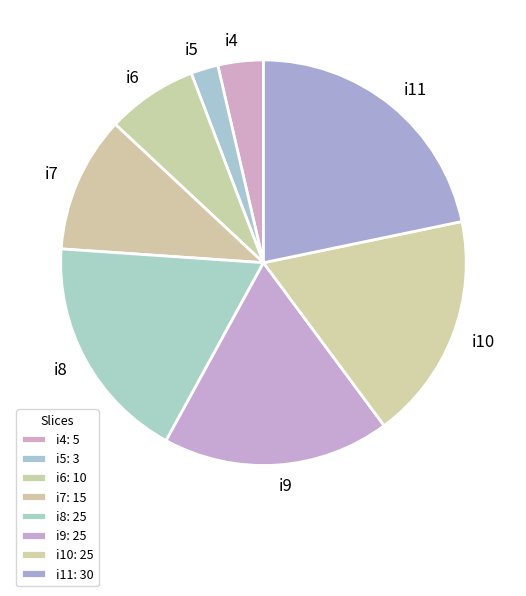

Which slice is the largest?

i11